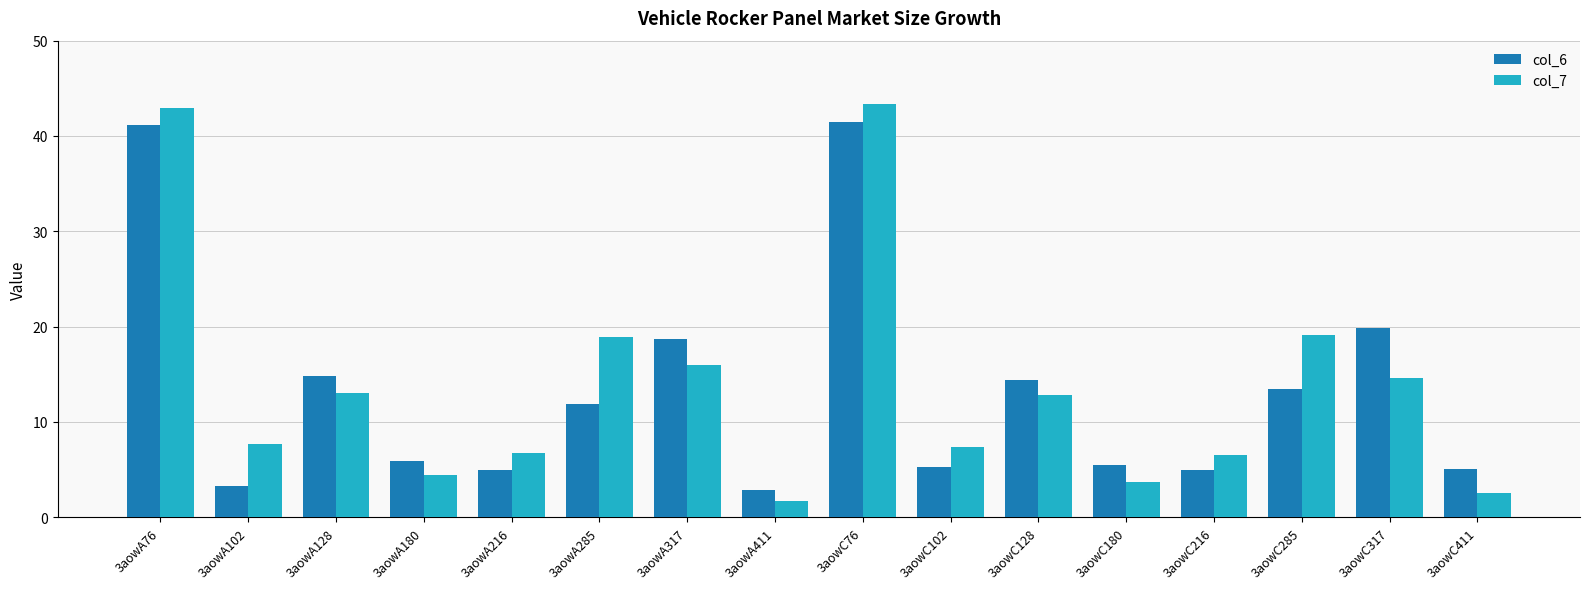

Read the col_6 value at 3aowC317.

19.9